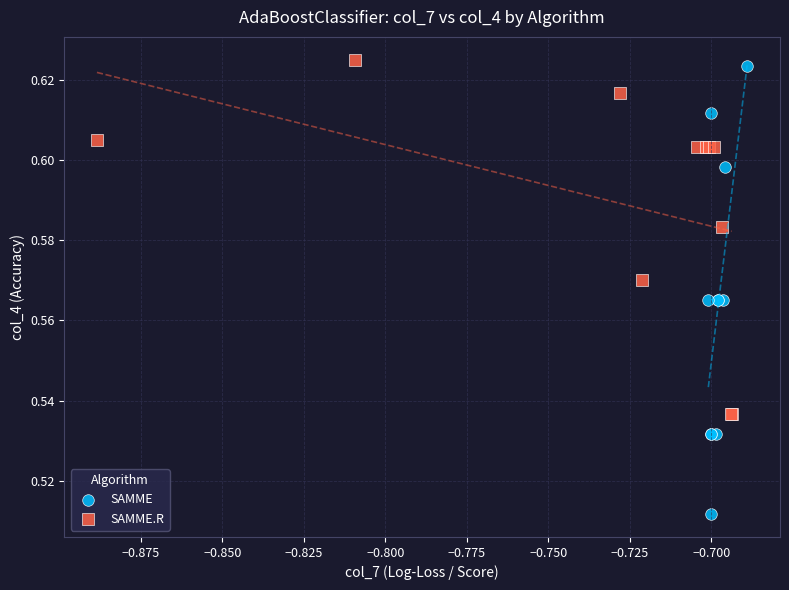

Which series contains the highest Y value?

SAMME.R